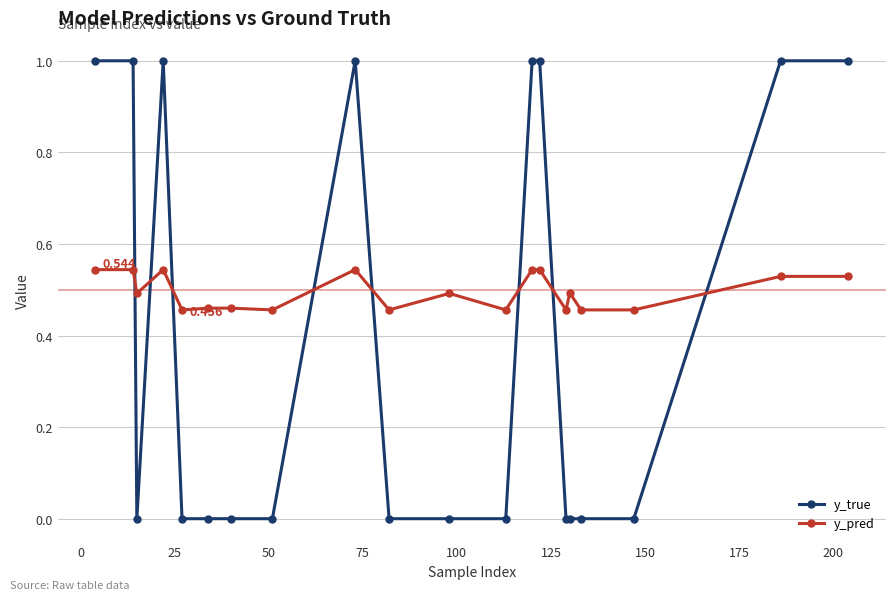

List the series in order of their overall mean, highest first.

y_pred, y_true